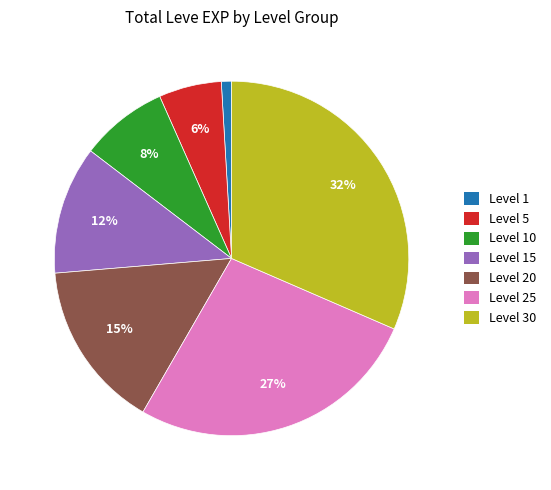

Is there any slice that represents more than half of the pie?

No